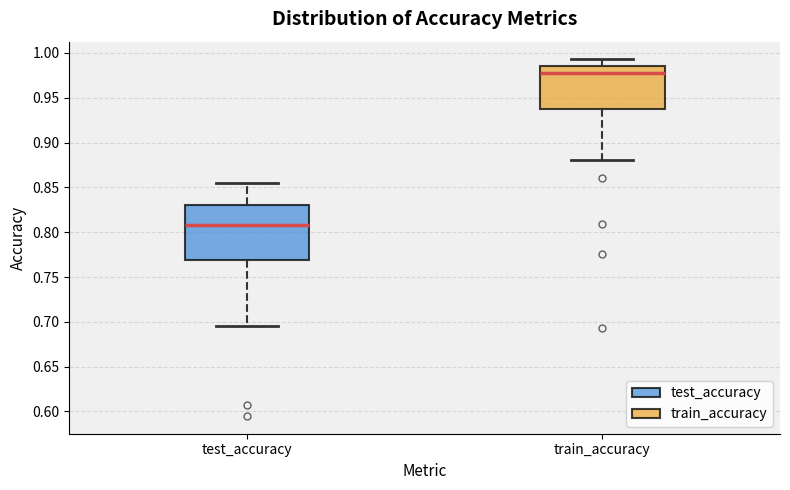

Reading left to right, transcribe this box plot: for each box, give where its median line is, the range the box spans, and where its two whiskers end, as read against the y-axis. The values are not printed on the chart, so give them approximately, as read against the axis.

test_accuracy: median 0.810, box 0.770 to 0.830, whiskers 0.695 to 0.855
train_accuracy: median 0.975, box 0.935 to 0.985, whiskers 0.880 to 0.995